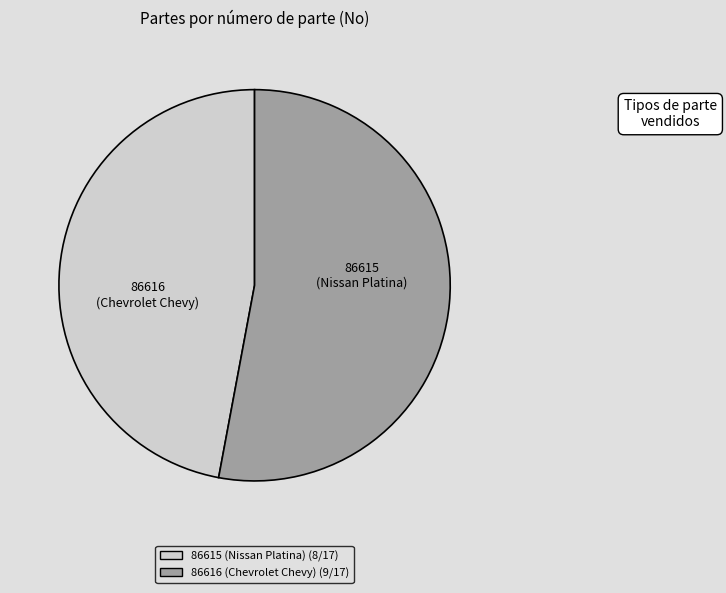

Is there any slice that represents more than half of the pie?

Yes